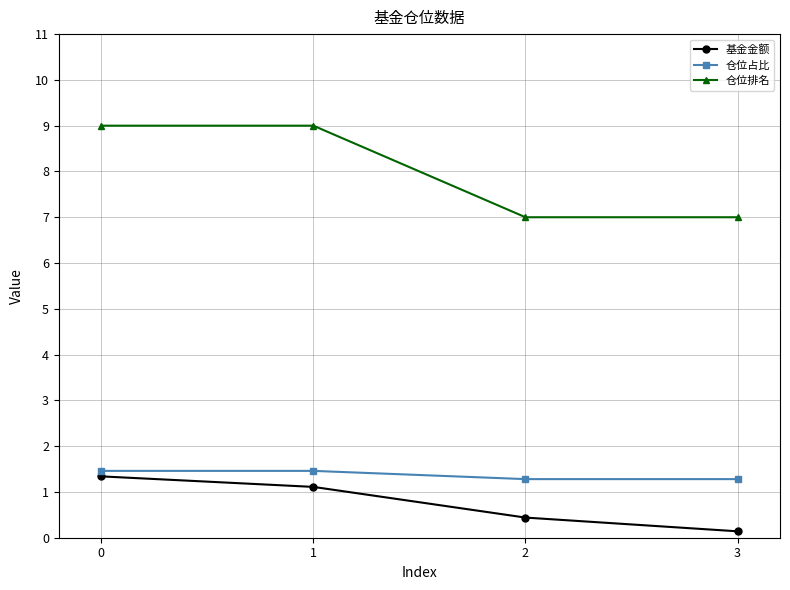

True or false: 仓位排名 and 仓位占比 cross at least once.

False